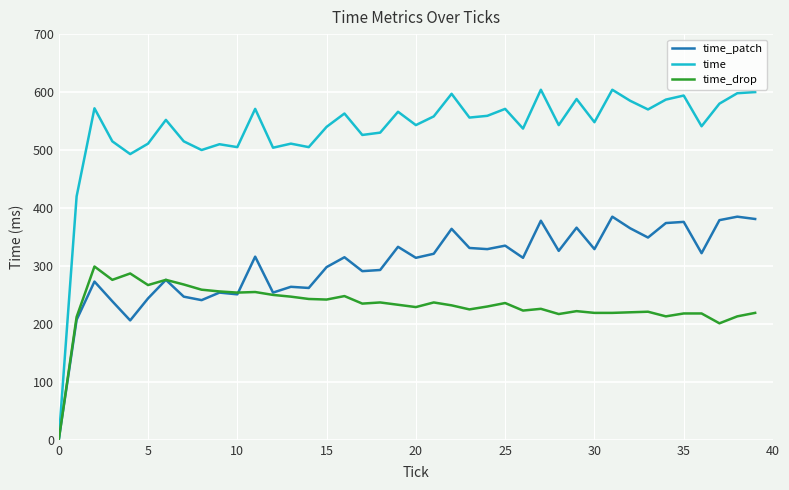

Which series has the widest spread of values?

time